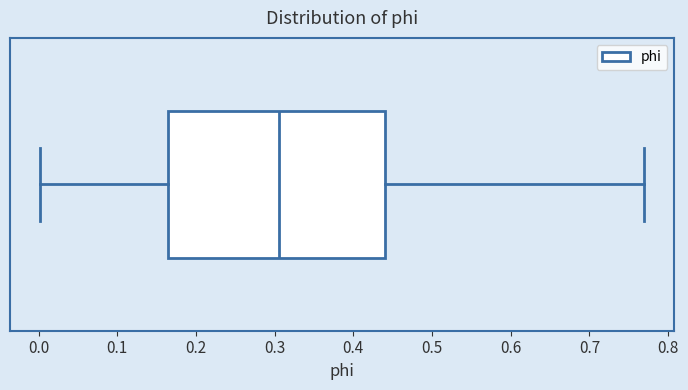

Transcribe this box plot: give where the median line is, the range the box spans, and where the two whiskers end, as read against the x-axis. The values are not printed on the chart, so give them approximately, as read against the axis.

median 0.31, box 0.16 to 0.44, whiskers 0.00 to 0.77